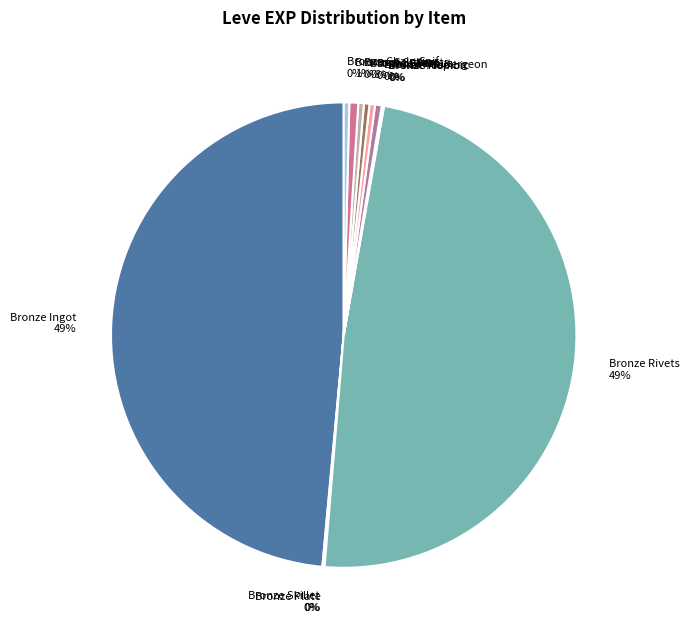

True or false: Bronze Sollerets accounts for 12% of the total.

False